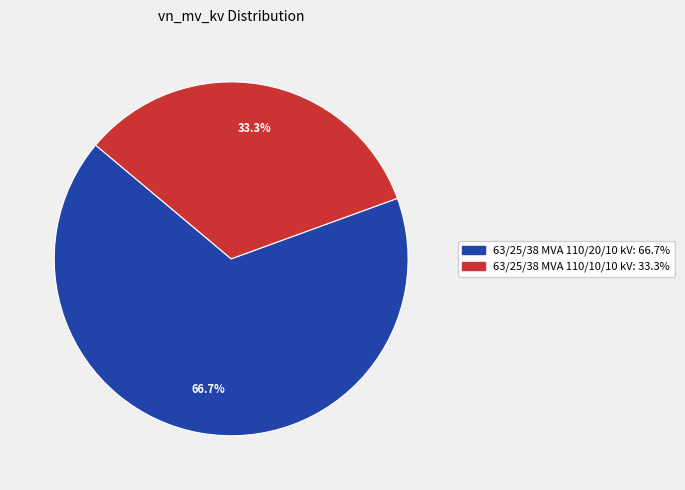

Approximately how many times larger is the value at 63/25/38 MVA 110/10/10 kV: 33.3% compared to 63/25/38 MVA 110/20/10 kV: 66.7%?

0.5